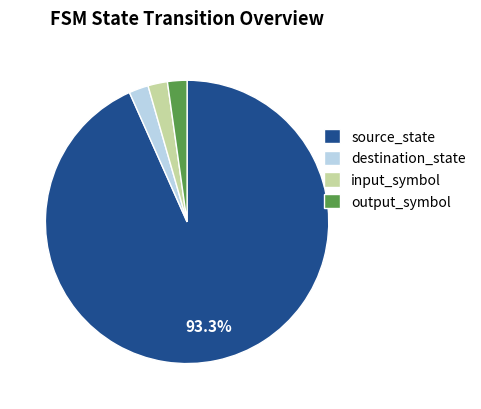

Is it true that output_symbol is 11% of the pie?

False